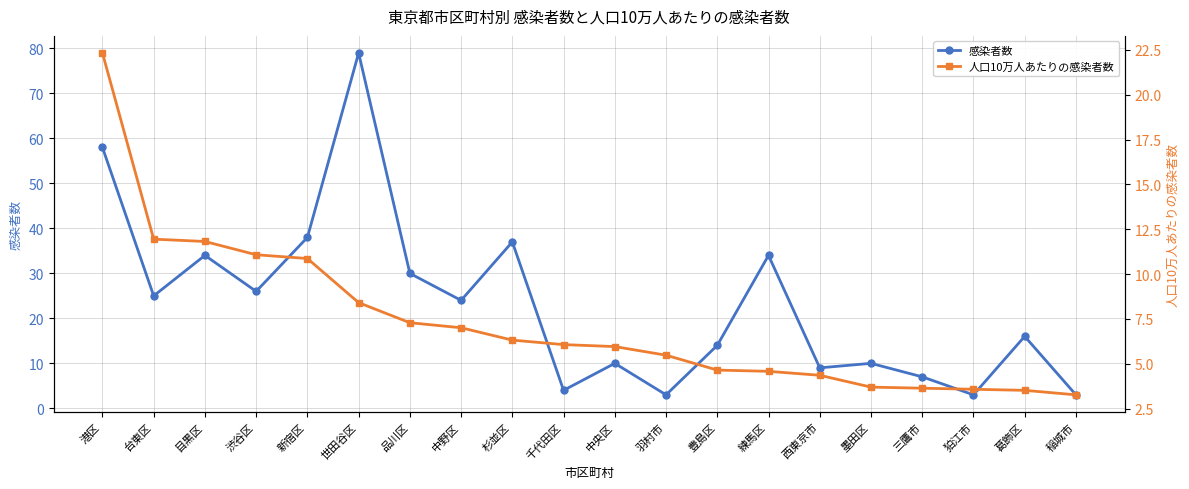

Between which two adjacent categories do 感染者数 and 人口10万人あたりの感染者数 first intersect?

杉並区 and 千代田区